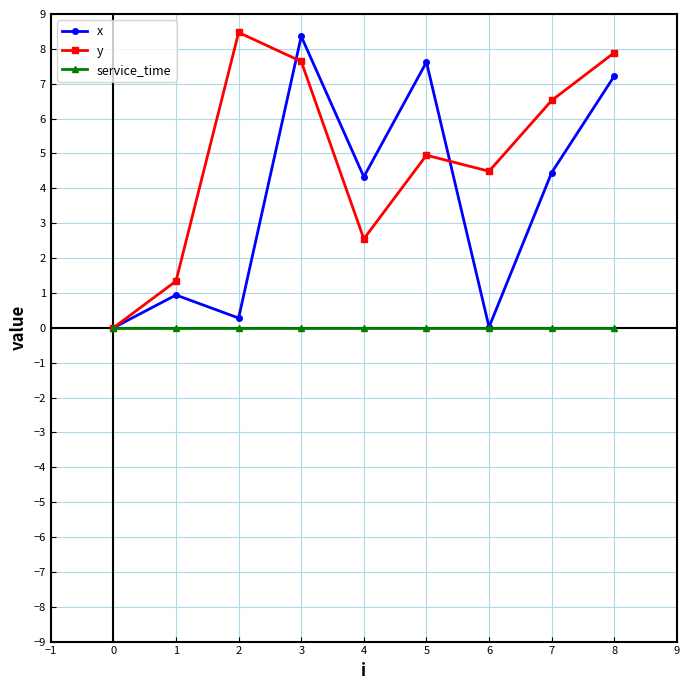

Where is y nearest to the value 4?

6